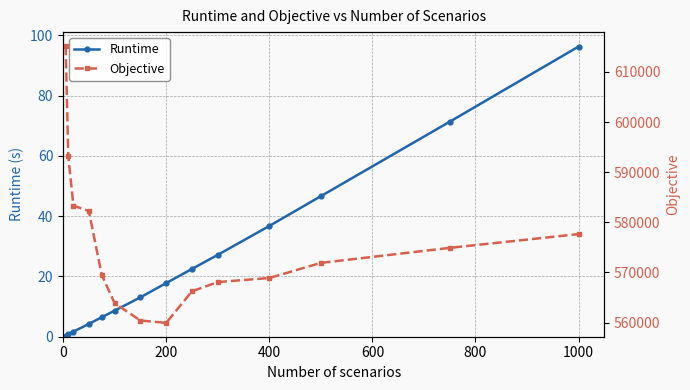

At which label does Runtime first exceed 17?

200